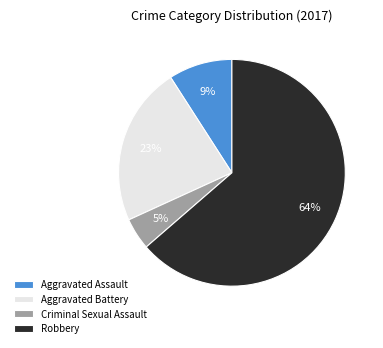

Do Criminal Sexual Assault and Robbery together represent more than half of the pie?

Yes